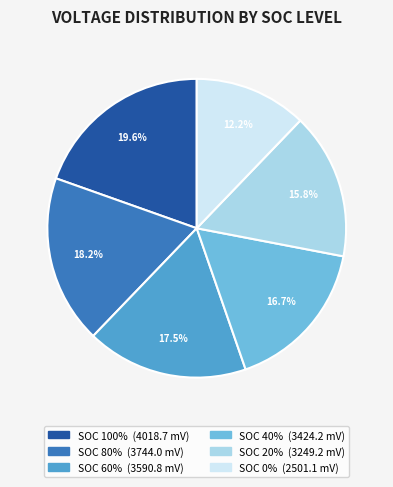

To the nearest percent, what is the difference between the largest and smallest slice percentages?

7%